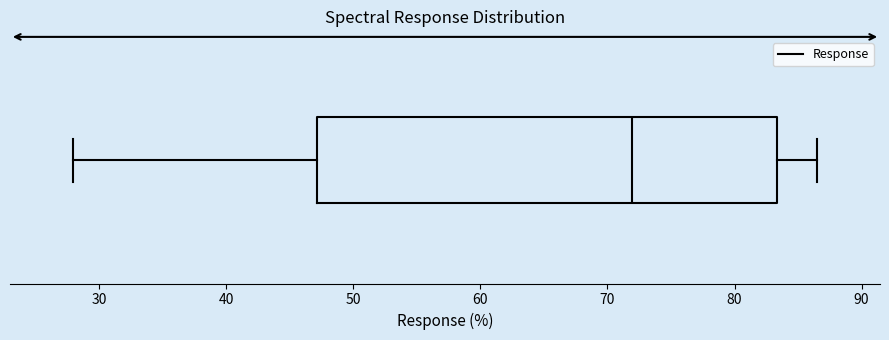

Where does the left whisker of the box end on the x-axis? The values are not printed on the chart, so give them approximately, as read against the axis.

28